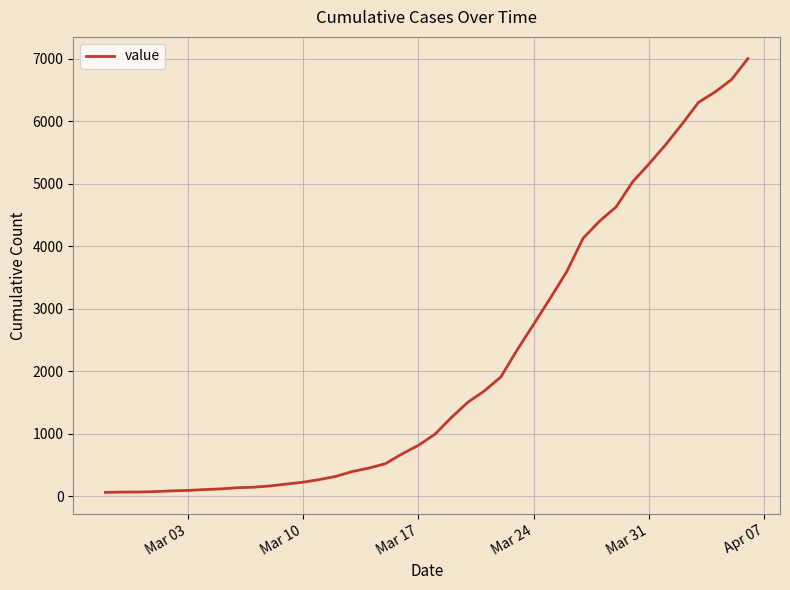

What is the greatest value displayed?

7004